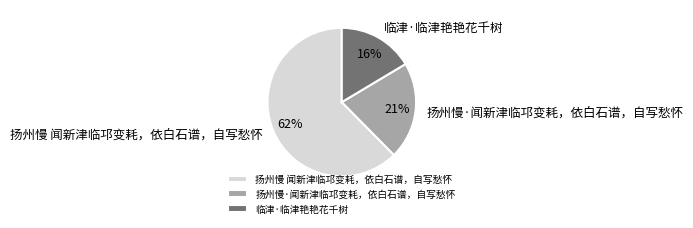

Combined, do 扬州慢 闻新津临邛变耗，依白石谱，自写愁怀 and 扬州慢·闻新津临邛变耗，依白石谱，自写愁怀 account for over 50%?

Yes